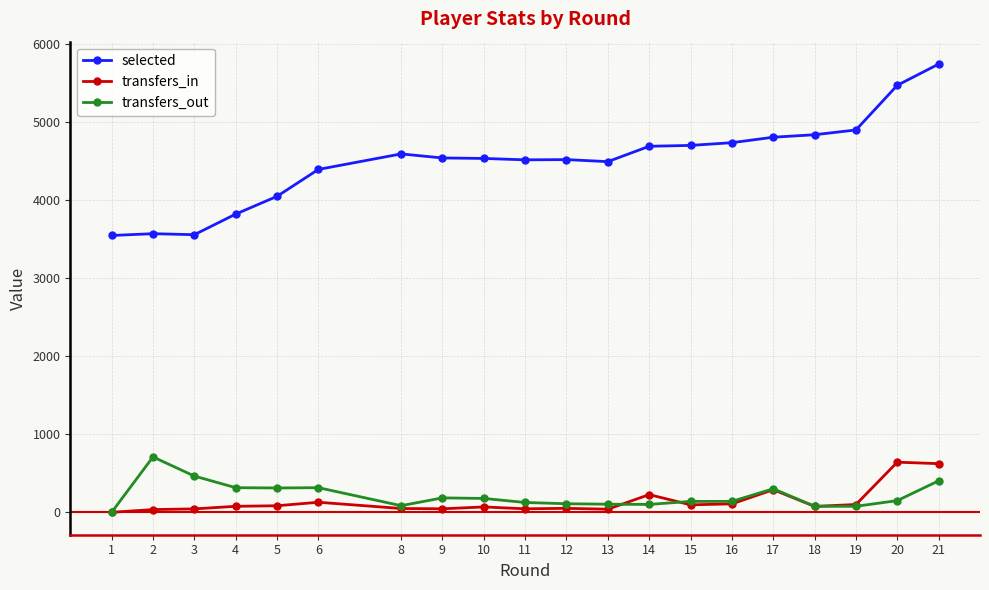

What is the difference between the maximum and minimum values in the transfers_in series?

643